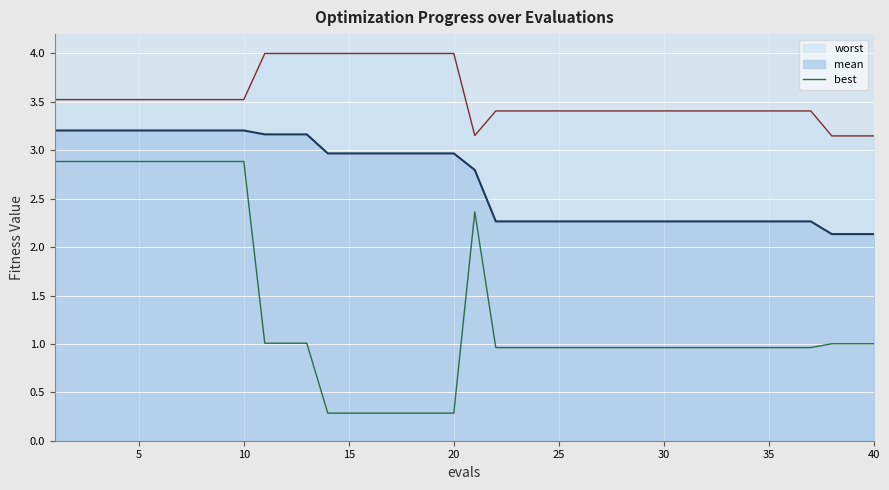

What is the difference between the maximum and minimum values in the best series?

2.6